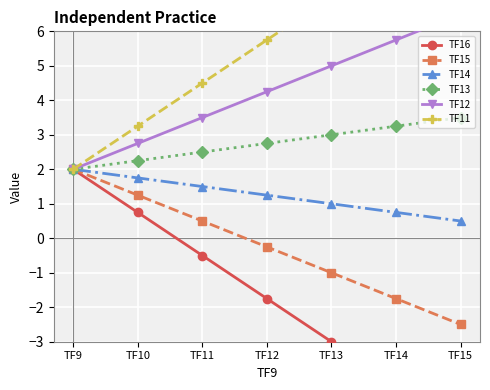

True or false: TF16 and TF12 cross at least once.

False